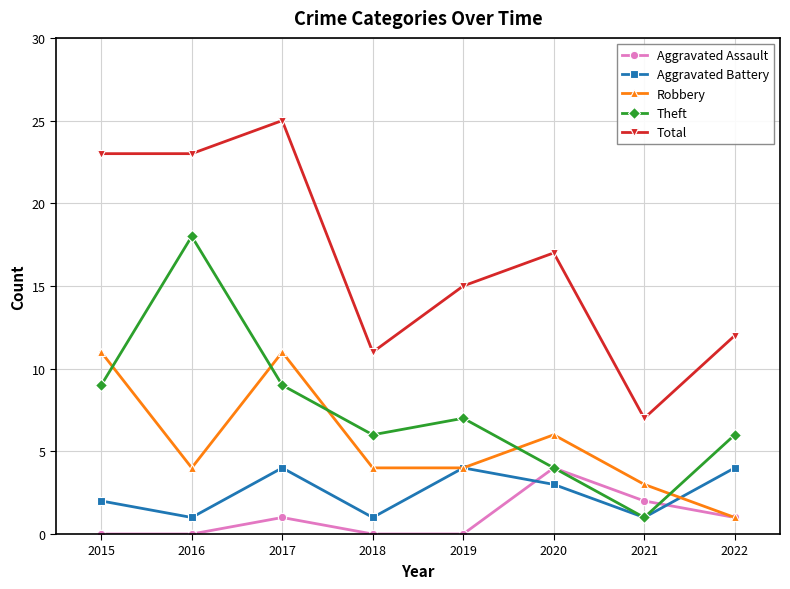

True or false: Theft has a value of 9 at 2015.

True